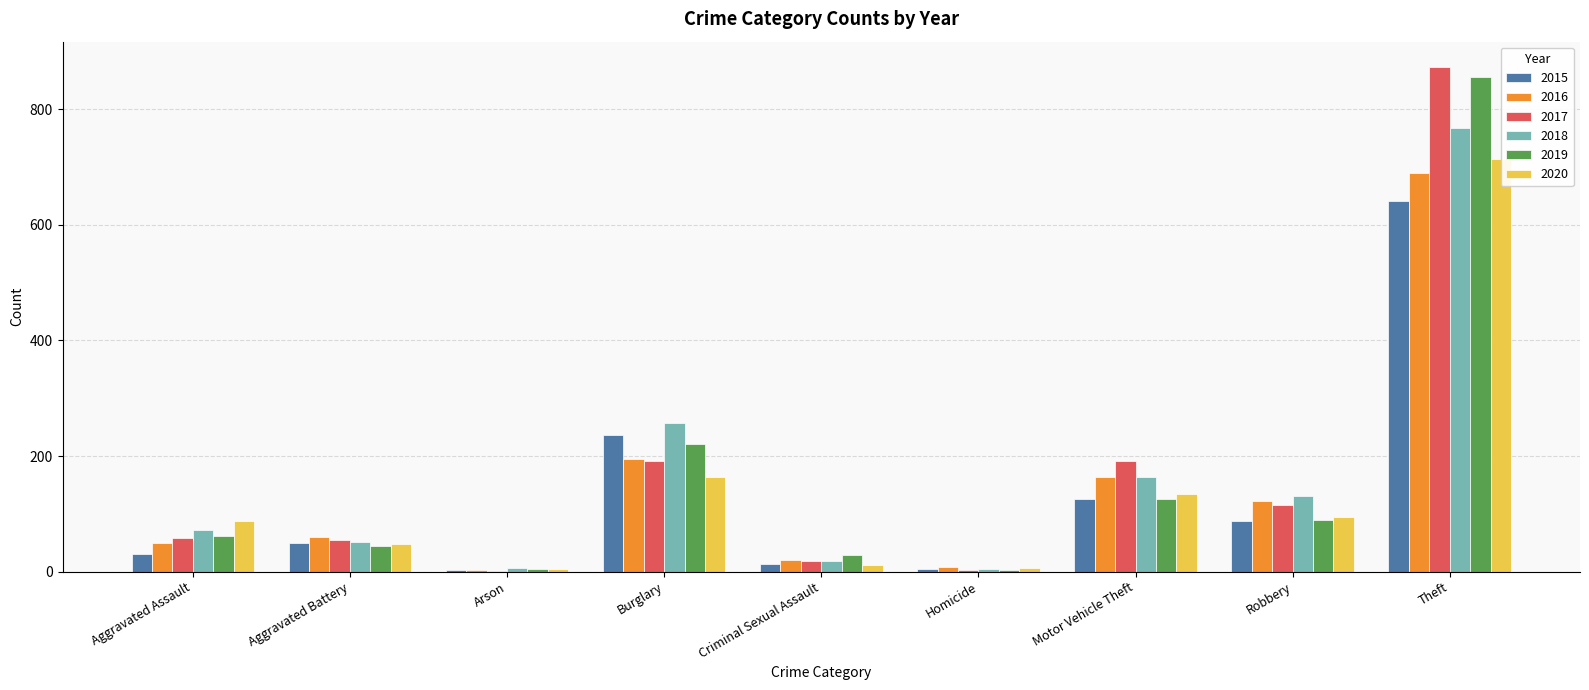

What is the sum of all 2016 values?

1310